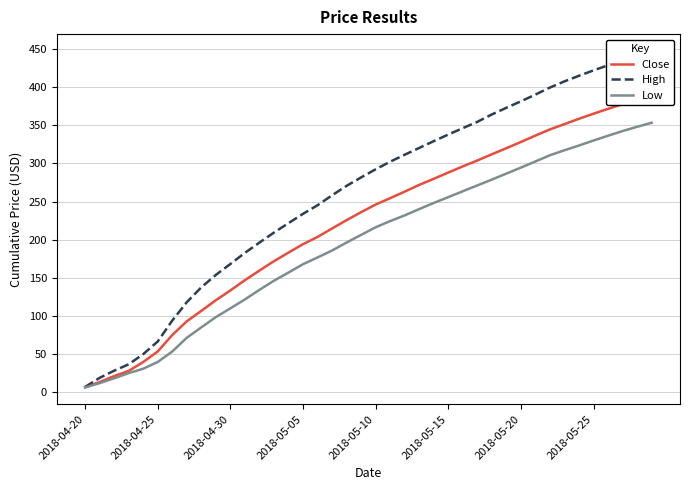

Does the chart display data point markers on the line(s)?

No